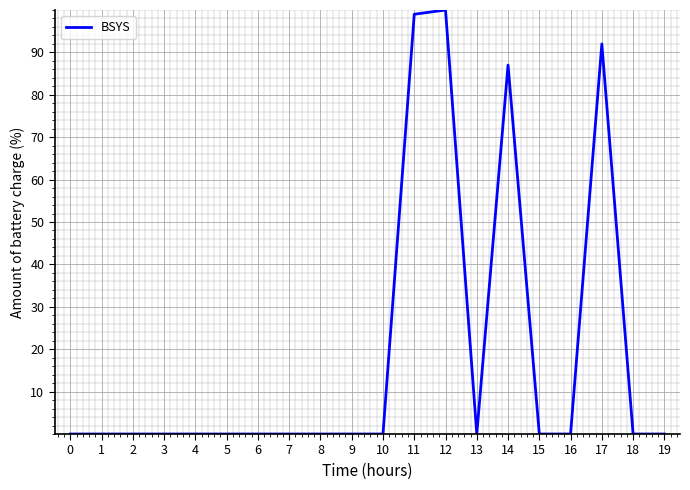

At which label is the value closest to 50?

14